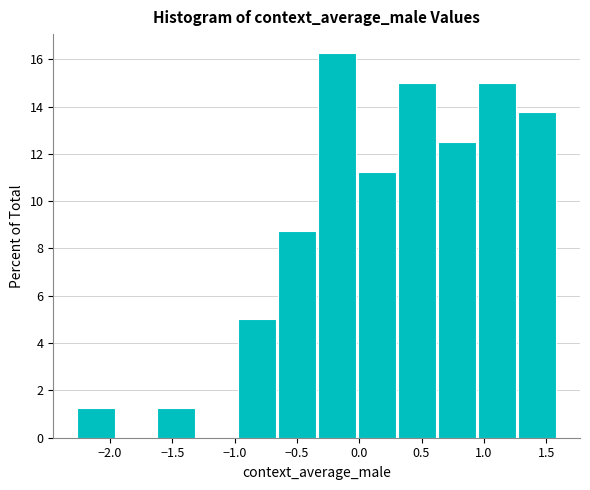

Reading left to right, transcribe this chart: for each bar, give the range it covers on the x-axis and its height. Neither the bar edges nor the heights are printed on the chart, so give them approximately, as read against the axes.

-2.25 to -1.95: 1.2
-1.95 to -1.60: 0
-1.60 to -1.30: 1.2
-1.30 to -1.00: 0
-1.00 to -0.65: 5.0
-0.65 to -0.35: 8.8
-0.35 to 0.00: 16.2
0.00 to 0.30: 11.2
0.30 to 0.65: 15.0
0.65 to 0.95: 12.6
0.95 to 1.25: 15.0
1.25 to 1.60: 13.8